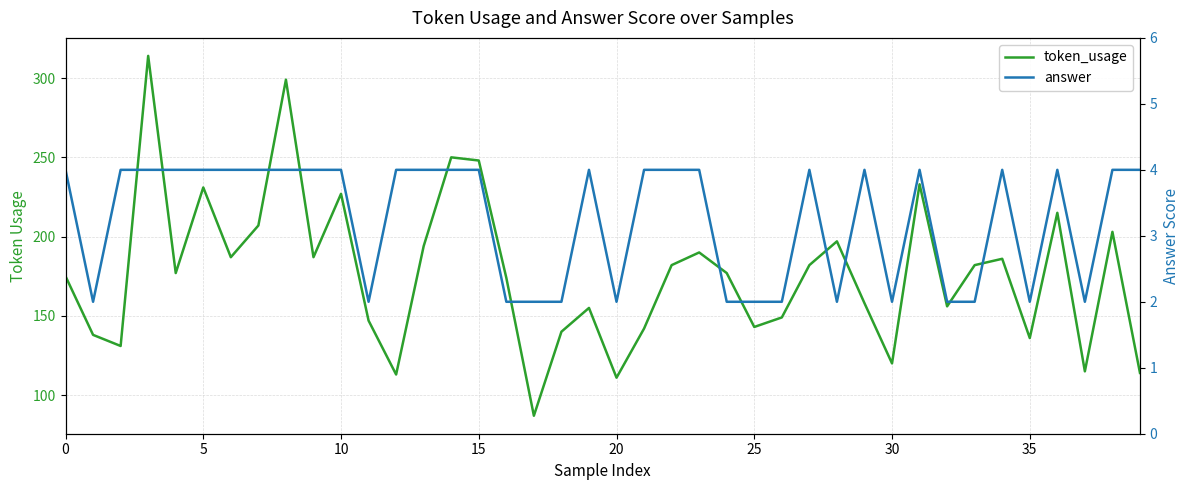

Is the value of answer at 31 greater than the value of token_usage at 13?

No